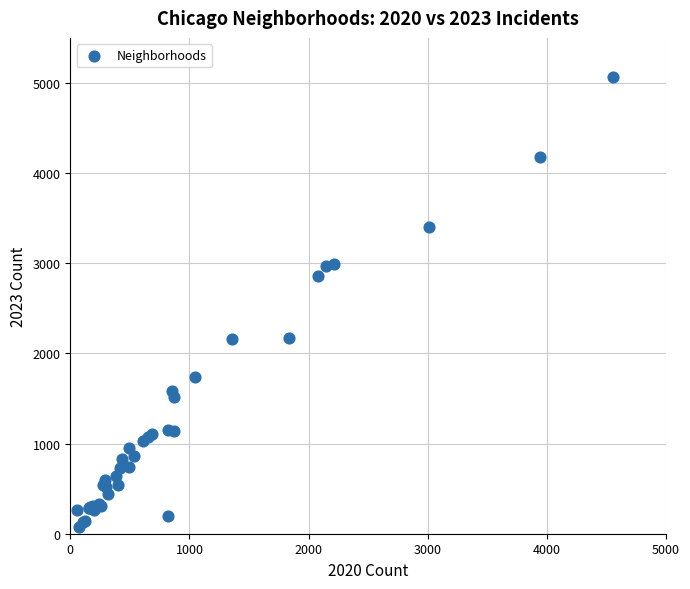

What Y value in the scatter plot is closest to 2567?

2862